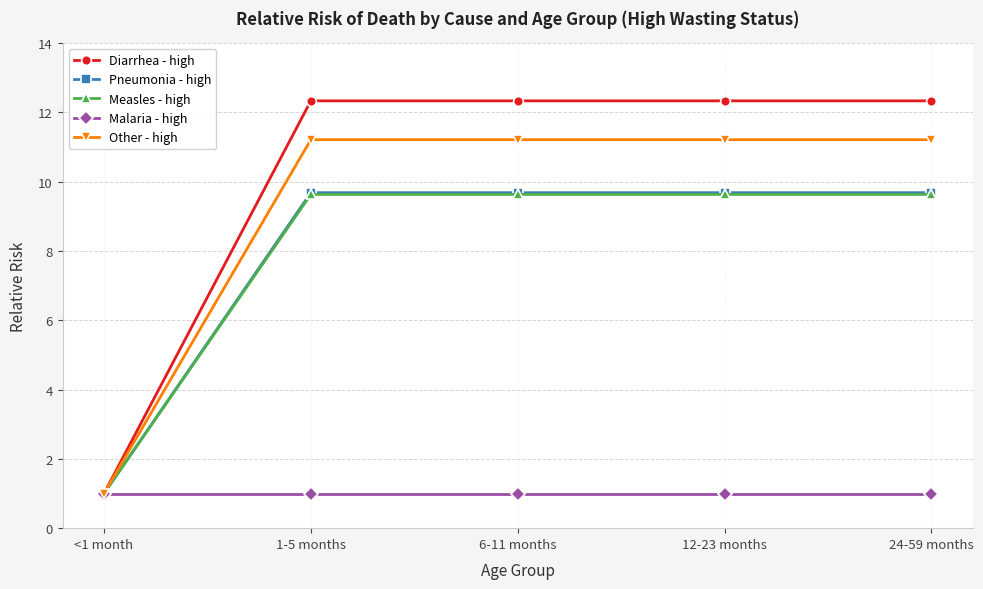

Does the chart display data point markers on the line(s)?

Yes